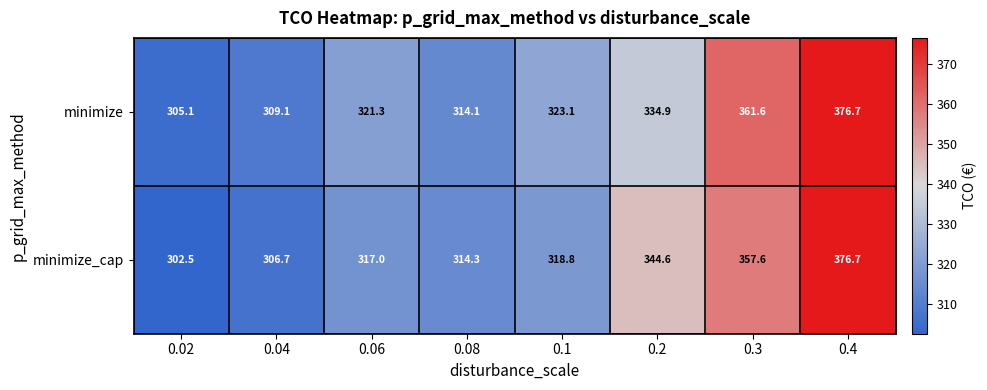

What is the greatest value displayed?

376.7